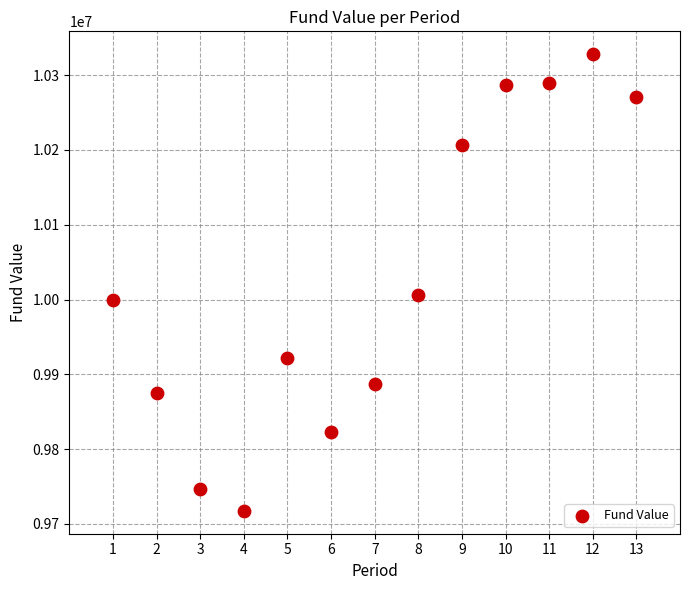

What is the range of Y values (max minus min)?

610590